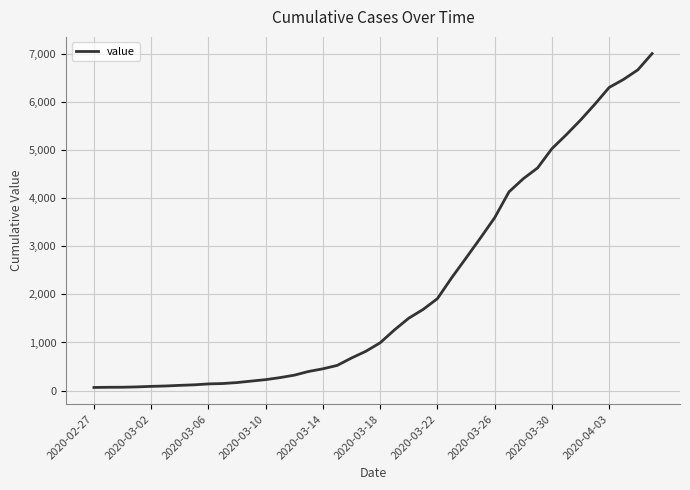

What is the maximum value shown in the chart?

7006